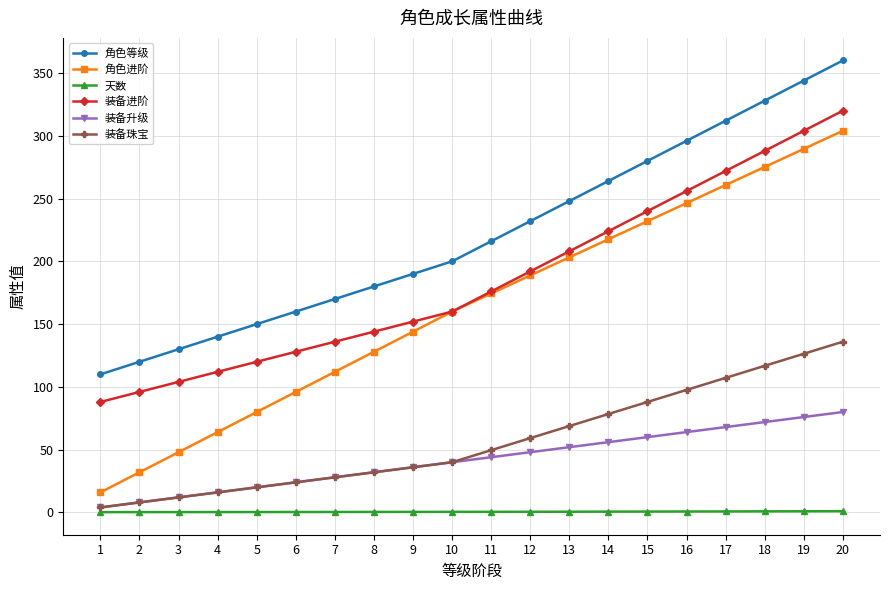

What is the average value of the 天数 series?

0.5